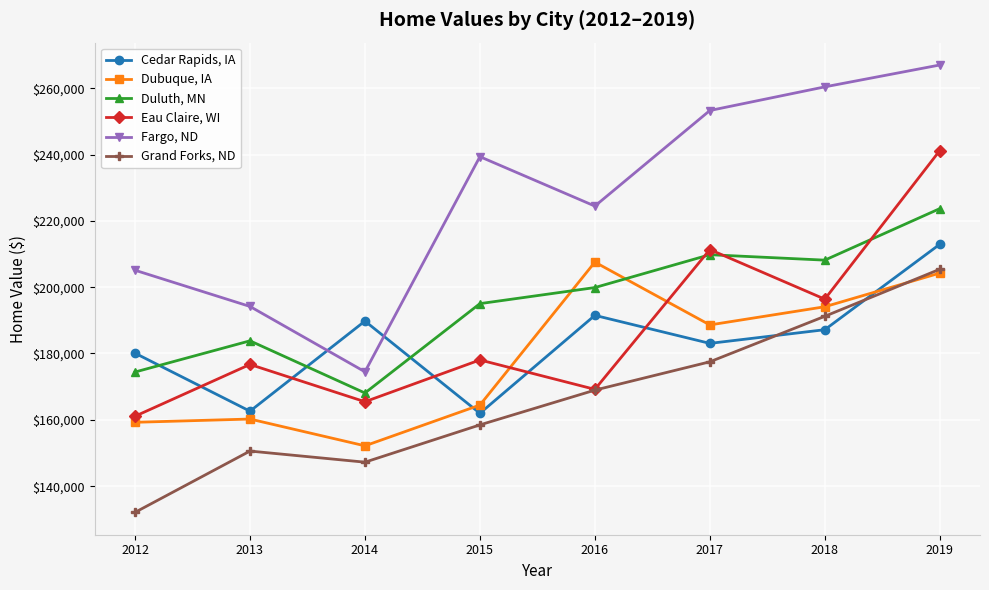

How many lines are shown in the chart?

6